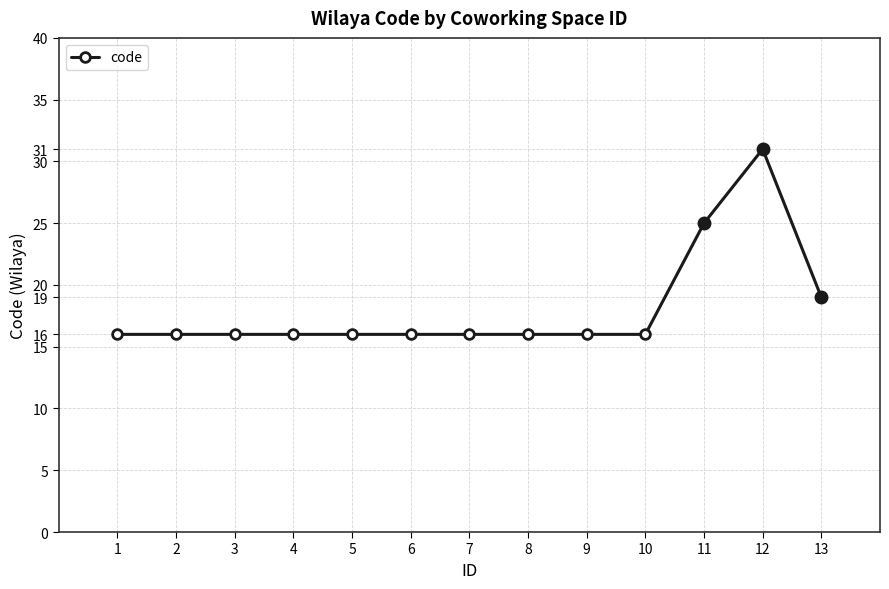

Rank the categories by value from lowest to highest.

1, 2, 3, 4, 5, 6, 7, 8, 9, 10, 13, 11, 12